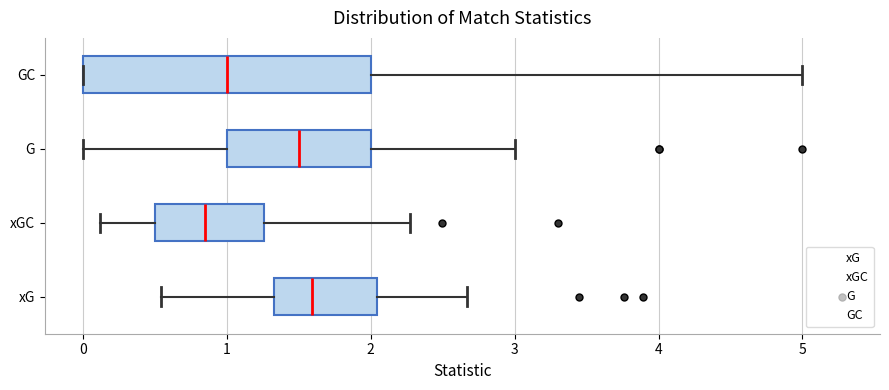

Reading bottom to top, read every box against the x-axis: the position of its median line, the range the box covers, and the ends of its whiskers. The values are not printed on the chart, so give them approximately, as read against the axis.

xG: median 1.6, box 1.3 to 2.0, whiskers 0.5 to 2.7
xGC: median 0.8, box 0.5 to 1.3, whiskers 0.1 to 2.3
G: median 1.5, box 1.0 to 2.0, whiskers 0.0 to 3.0
GC: median 1.0, box 0.0 to 2.0, whiskers 0.0 to 5.0